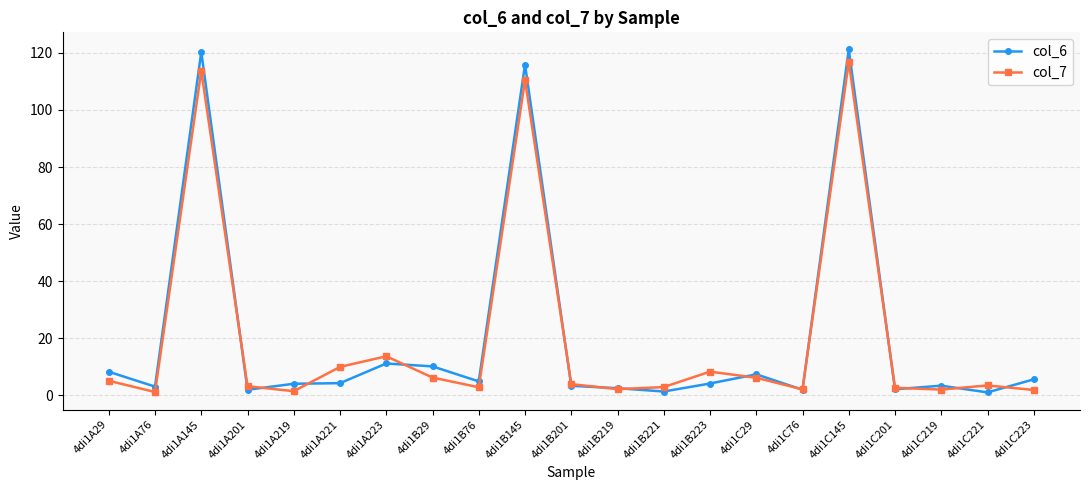

Where is the first local minimum for col_7?

4di1A76